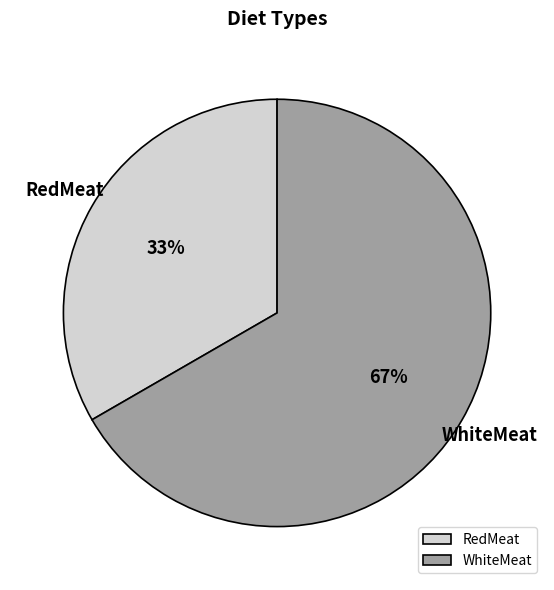

Combined, do RedMeat and WhiteMeat account for over 50%?

Yes